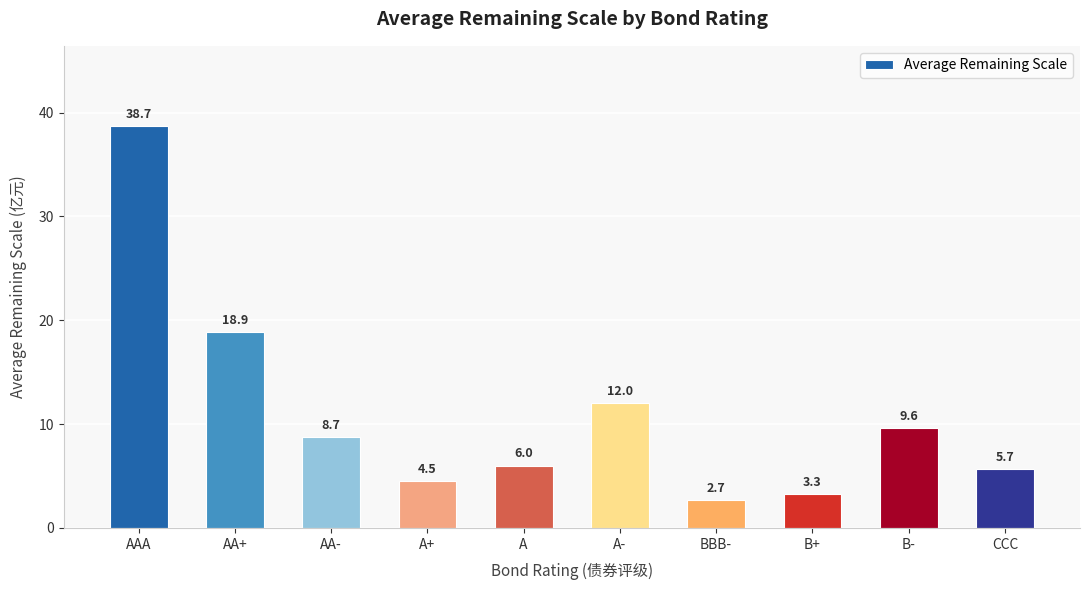

Which label corresponds to the smallest value in the chart?

BBB-